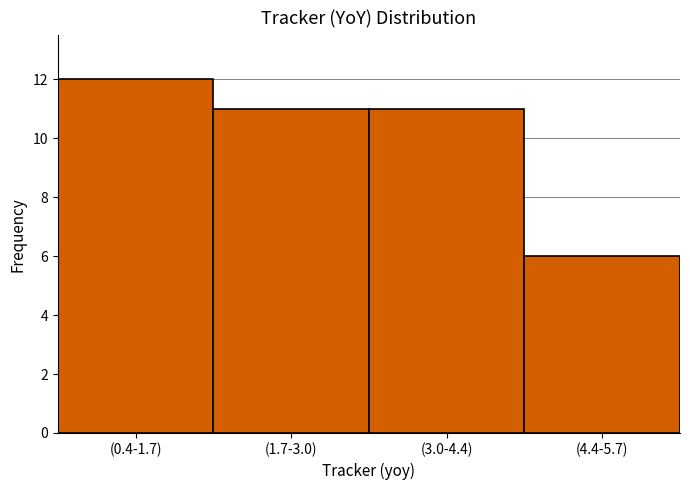

Reading left to right, extract all data points from this chart.

12	11	11	6